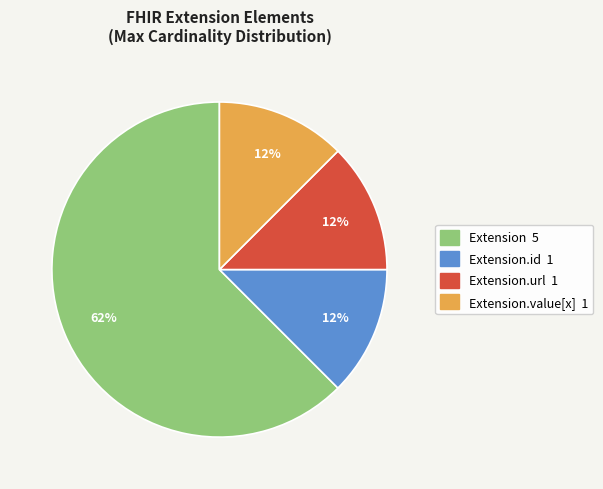

Does any single category account for the majority?

Yes